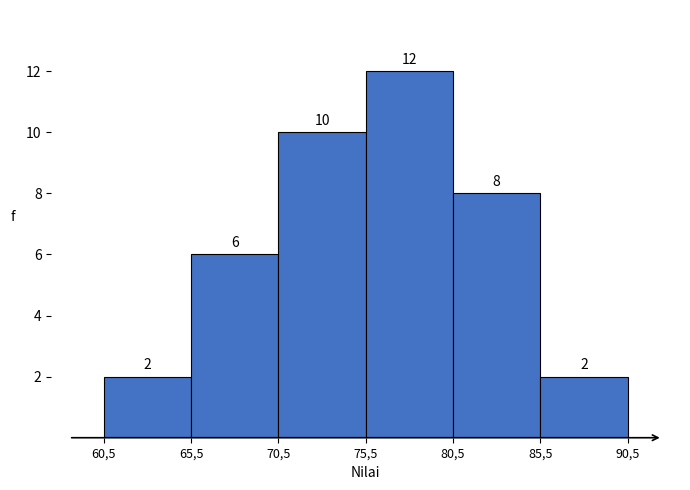

Reading left to right, list all the values displayed in this chart.

2	6	10	12	8	2